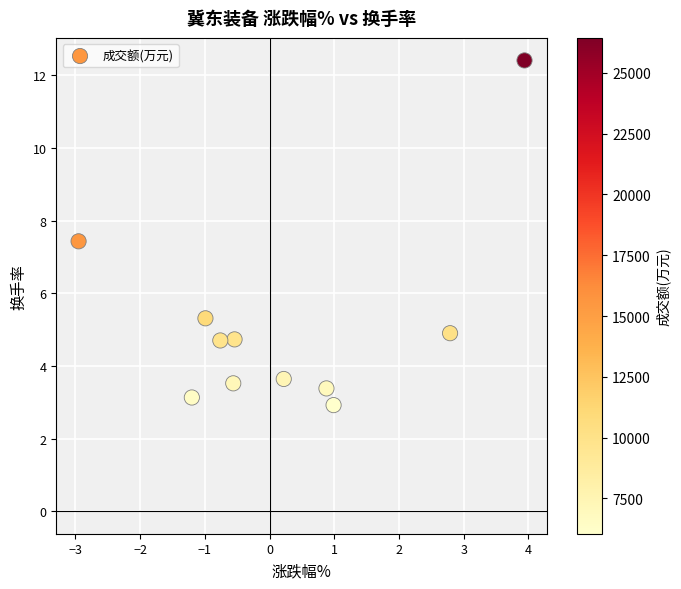

What Y value in the scatter plot is closest to 7?

7.4